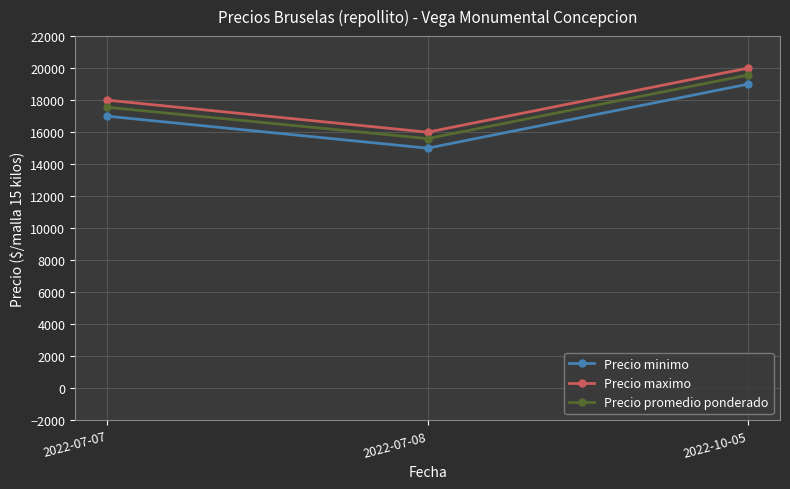

At which category is the sum across all series the highest?

2022-10-05